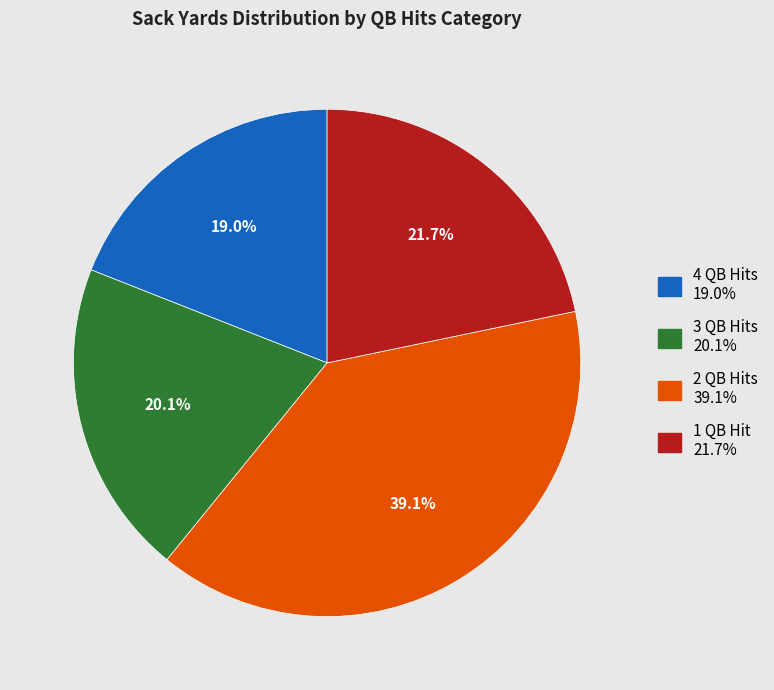

Does any single category account for the majority?

No